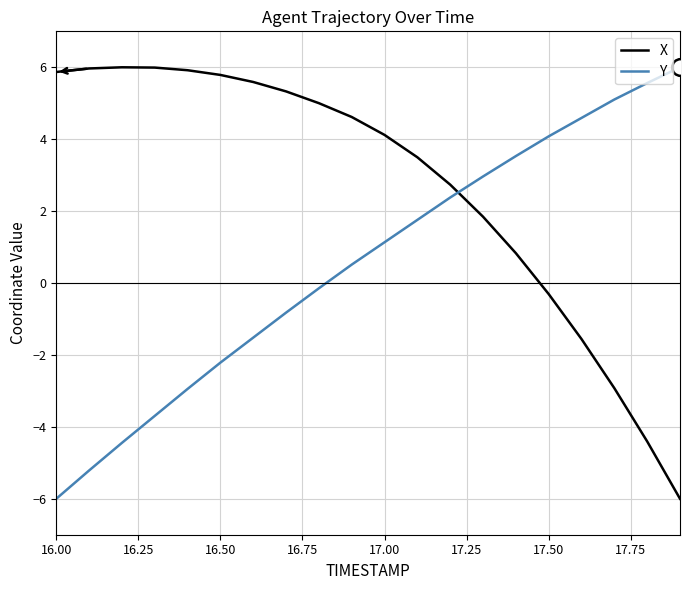

True or false: Y and X cross at least once.

True